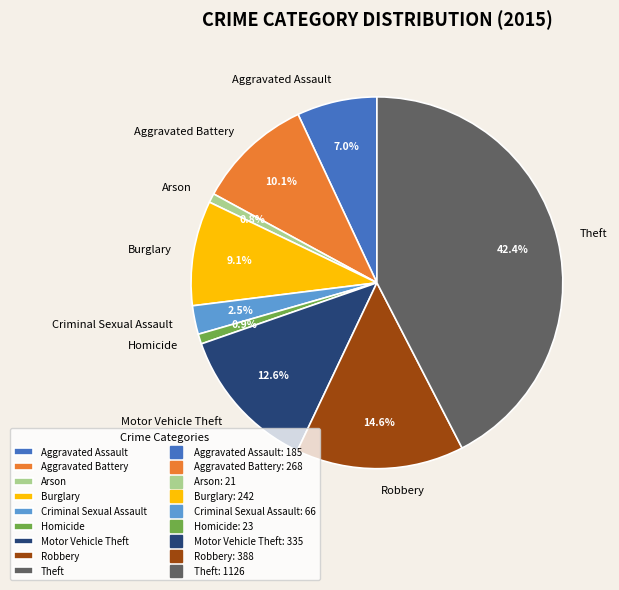

Between Homicide and Theft, which is larger?

Theft